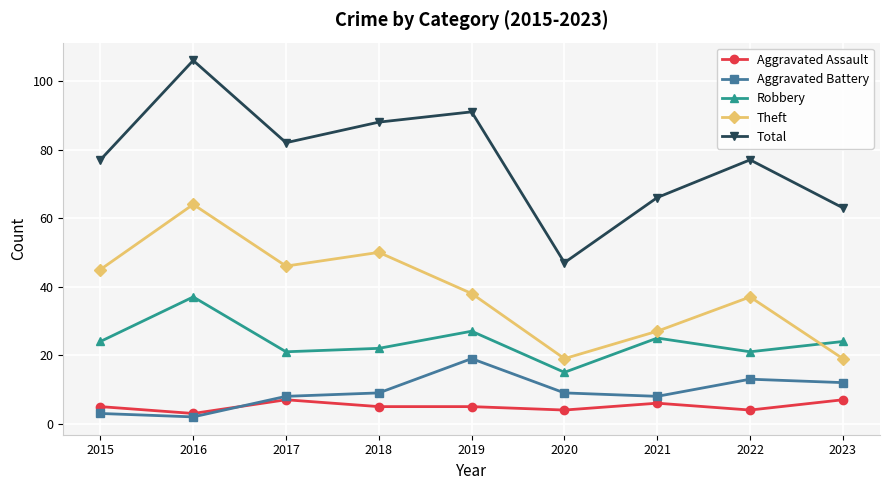

Does the chart display data point markers on the line(s)?

Yes